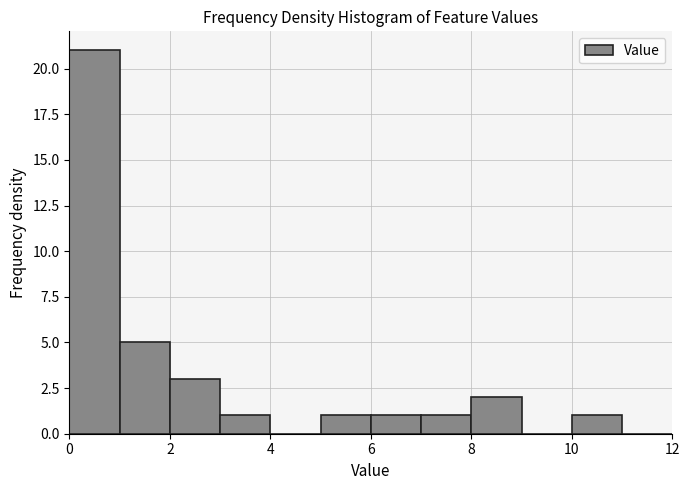

Reading left to right, transcribe this chart: for each bar, give the range it covers on the x-axis and its height. The values are not printed on the chart, so give them approximately, as read against the axis.

0 to 1: 21
1 to 2: 5
2 to 3: 3
3 to 4: 1
4 to 5: 0
5 to 6: 1
6 to 7: 1
7 to 8: 1
8 to 9: 2
9 to 10: 0
10 to 11: 1
11 to 12: 0